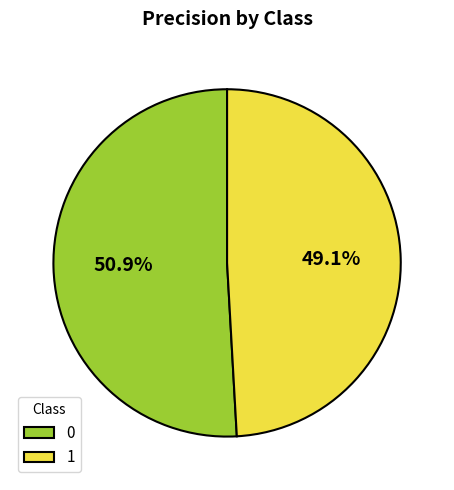

True or false: 1 accounts for 49% of the total.

True